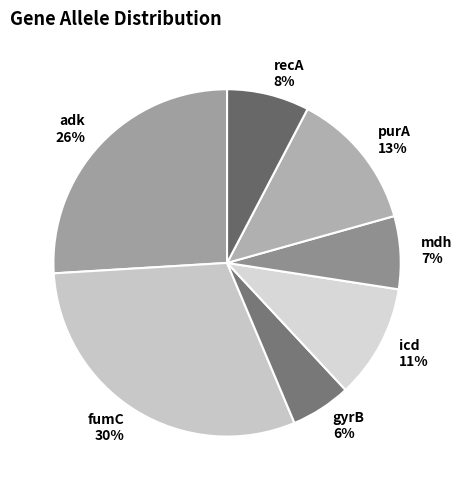

Which has a higher value, adk or icd?

adk